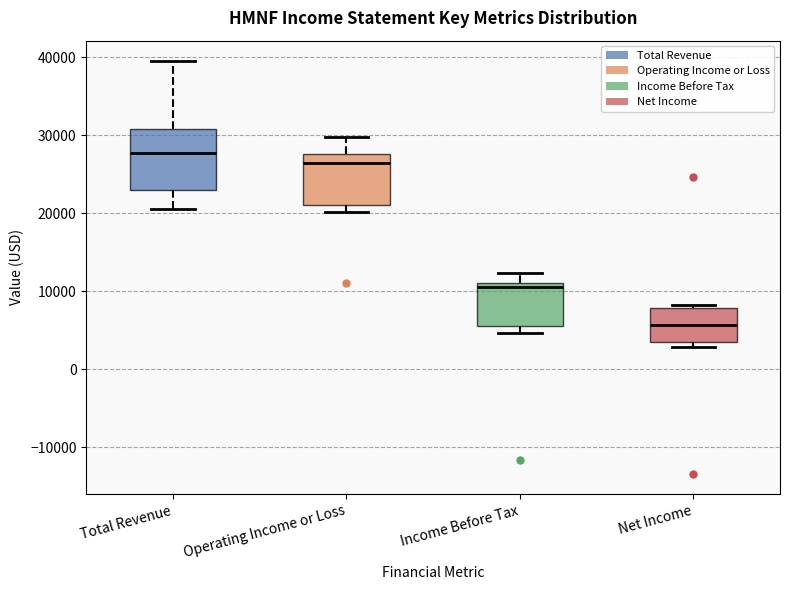

Comparing the boxes themselves (not the whiskers), which one is the tallest?

Total Revenue